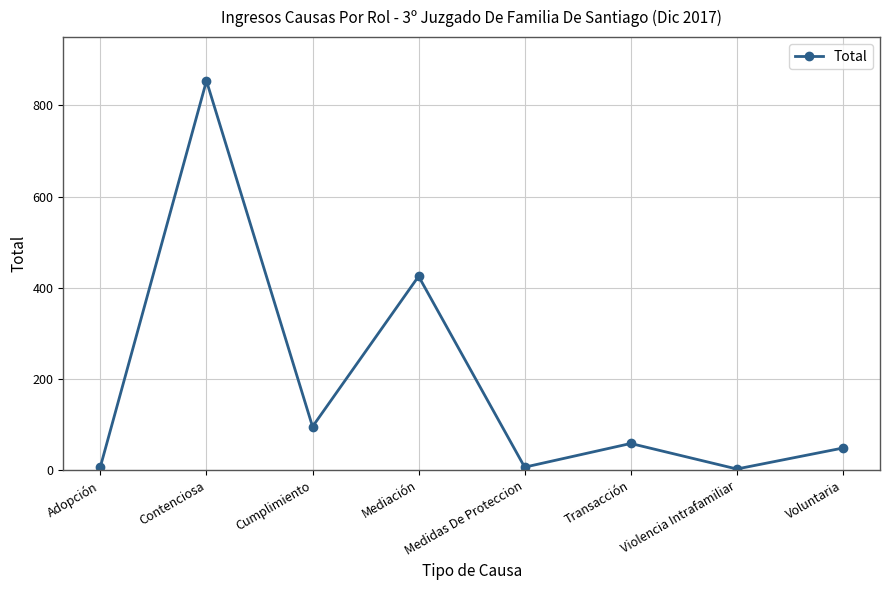

Which label corresponds to the largest value in the chart?

Contenciosa